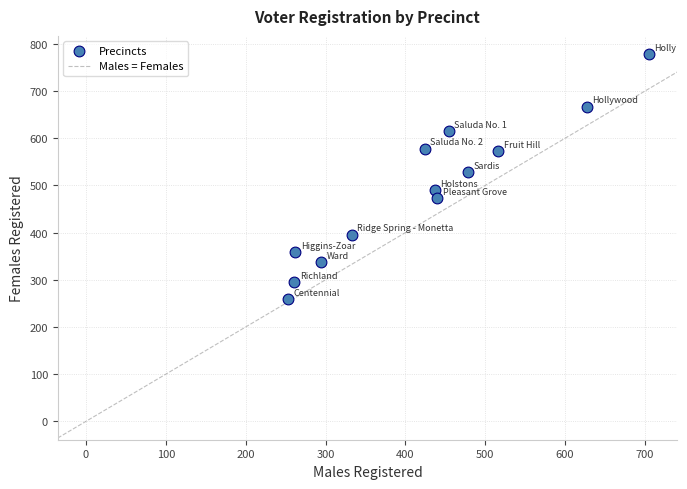

What Y value in the scatter plot is closest to 518?

529